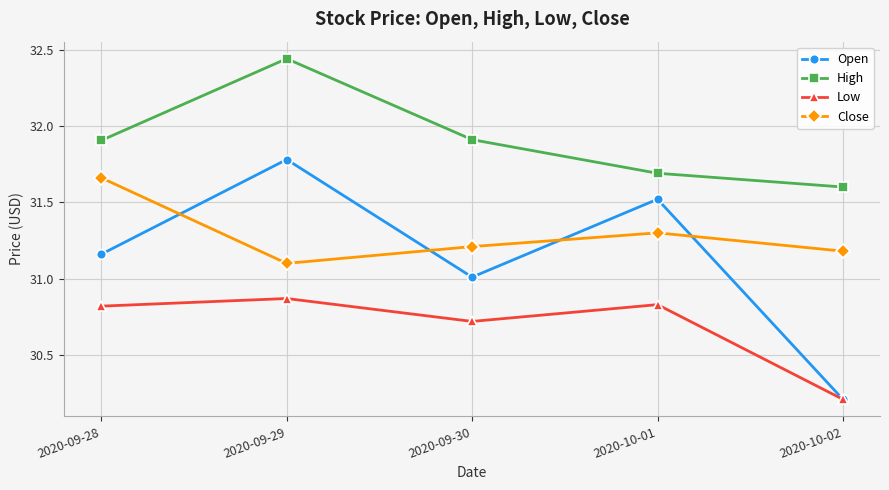

What is the total value across all series at 2020-09-30?

124.8